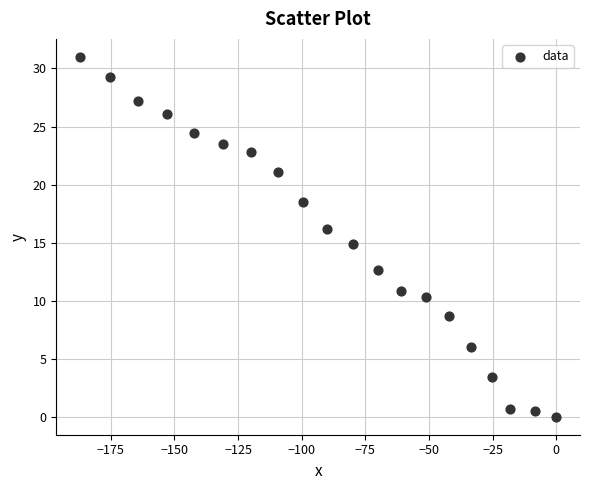

What is the range of Y values (max minus min)?

31.0